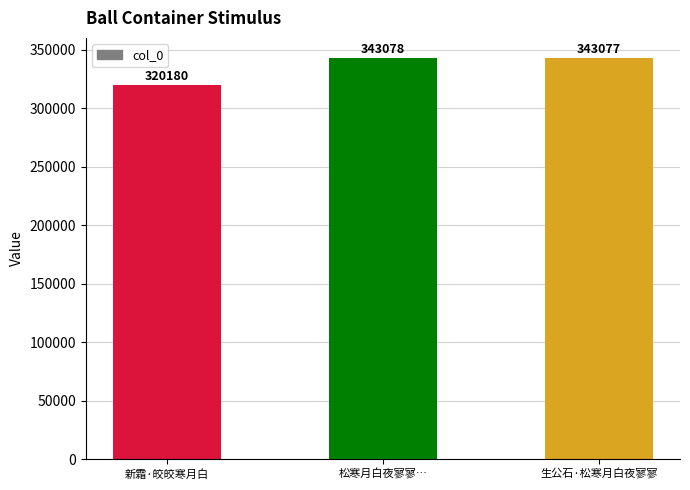

What position from the left is 松寒月白夜寥寥…?

2